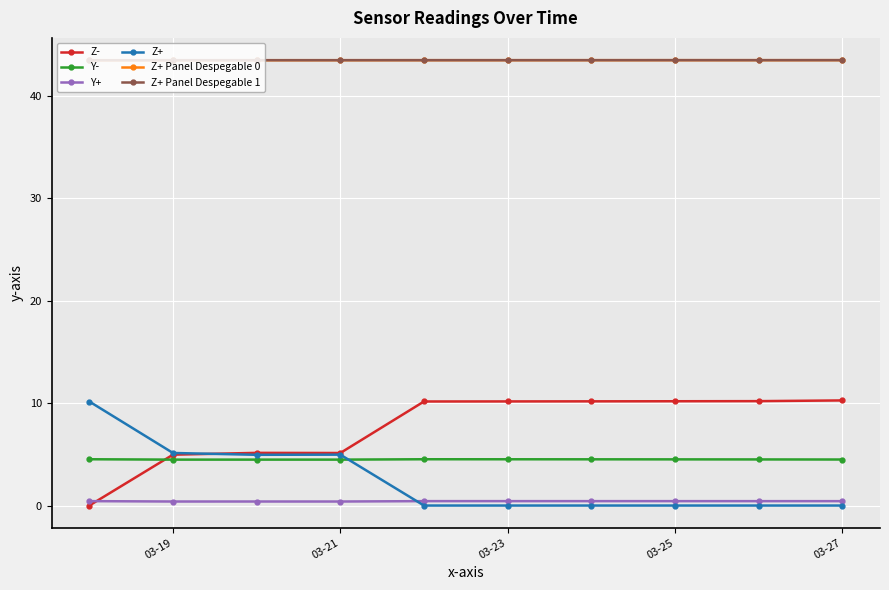

What is the sum of all Y- values?

45.1